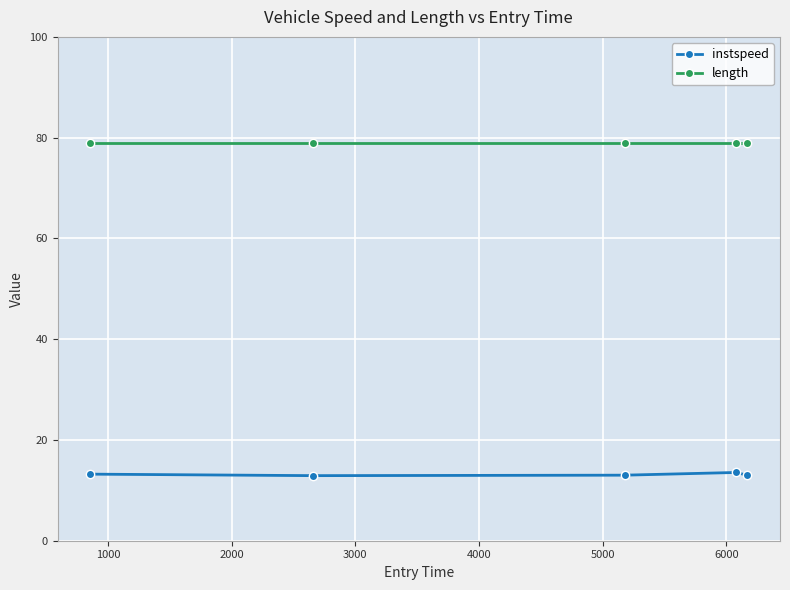

How many categories are shown in the chart?

5